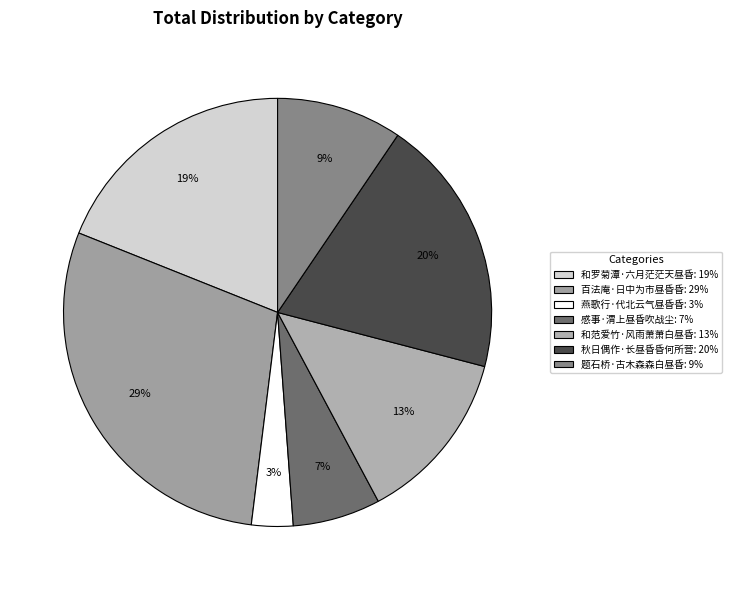

Is there any slice that represents more than half of the pie?

No